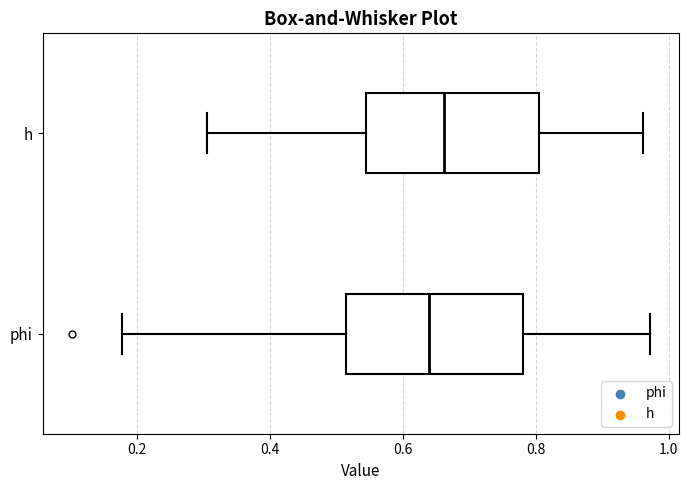

Reading bottom to top, transcribe this box plot: for each box, give where its median line is, the range the box spans, and where its two whiskers end, as read against the x-axis. The values are not printed on the chart, so give them approximately, as read against the axis.

phi: median 0.64, box 0.52 to 0.78, whiskers 0.18 to 0.98
h: median 0.66, box 0.54 to 0.80, whiskers 0.30 to 0.96